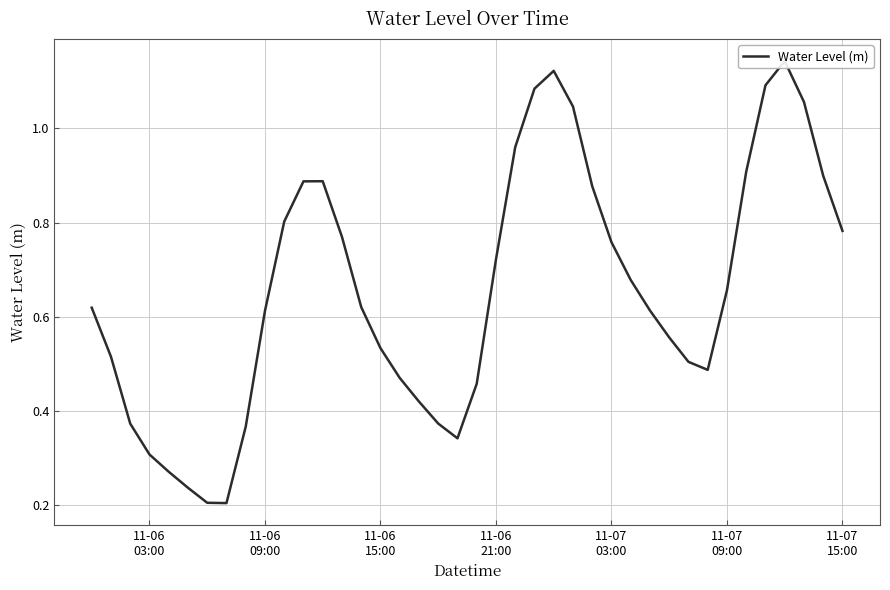

The value at 11-07
15:00 is 0.0. True or false?

False